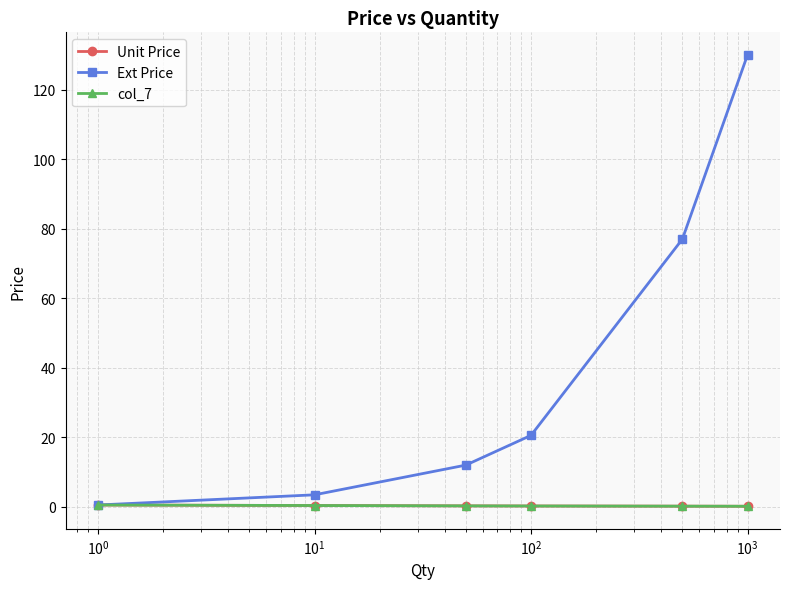

What is the difference between the maximum and second lowest values in the Ext Price series?

126.6